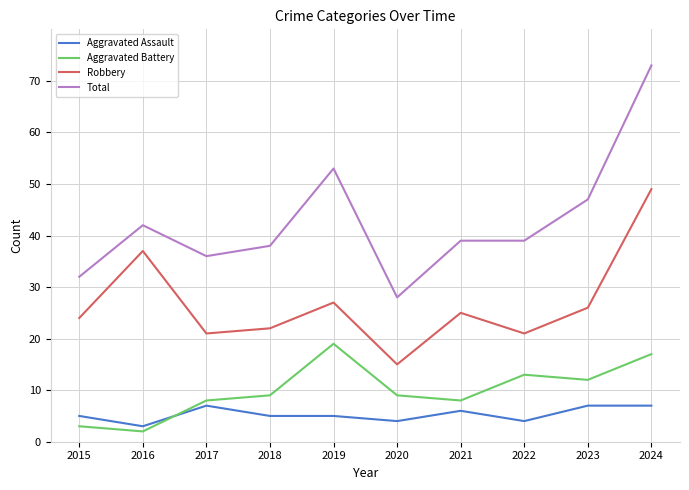

Is it true that Robbery equals 13 at 2023?

False